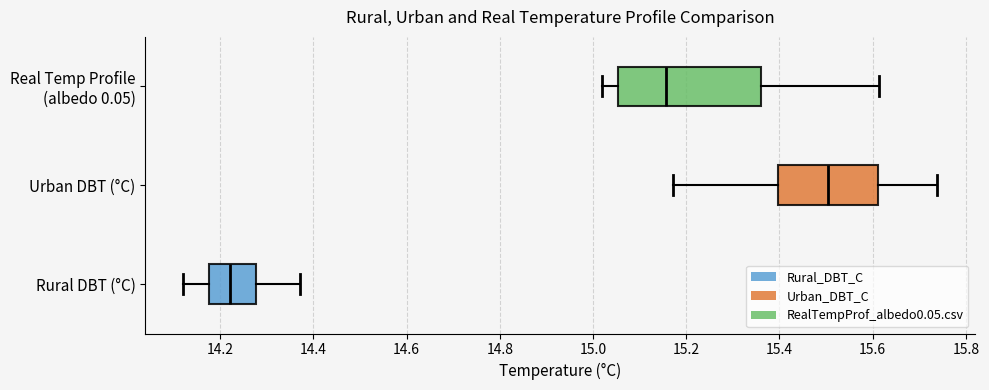

Reading bottom to top, read every box against the x-axis: the position of its median line, the range the box covers, and the ends of its whiskers. The values are not printed on the chart, so give them approximately, as read against the axis.

Rural DBT (°C): median 14.22, box 14.18 to 14.28, whiskers 14.12 to 14.38
Urban DBT (°C): median 15.50, box 15.40 to 15.62, whiskers 15.18 to 15.74
Real Temp Profile (albedo 0.05): median 15.16, box 15.06 to 15.36, whiskers 15.02 to 15.62